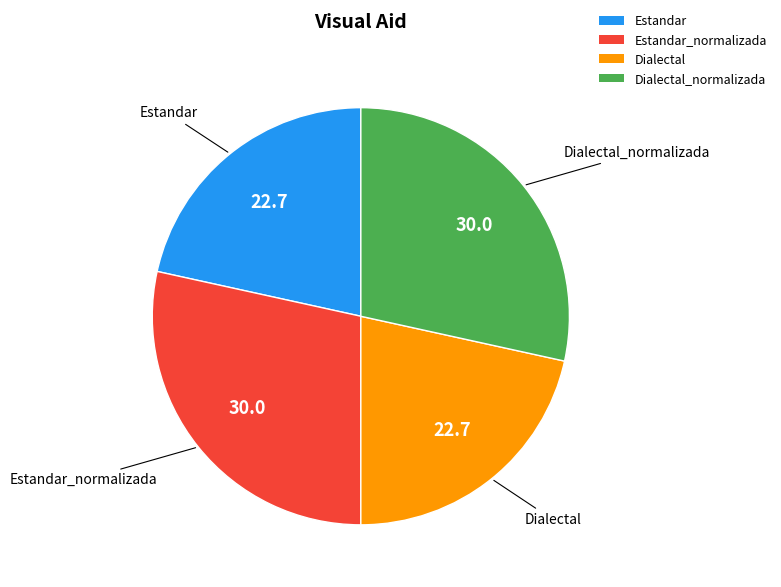

Is there a majority slice in this chart?

No